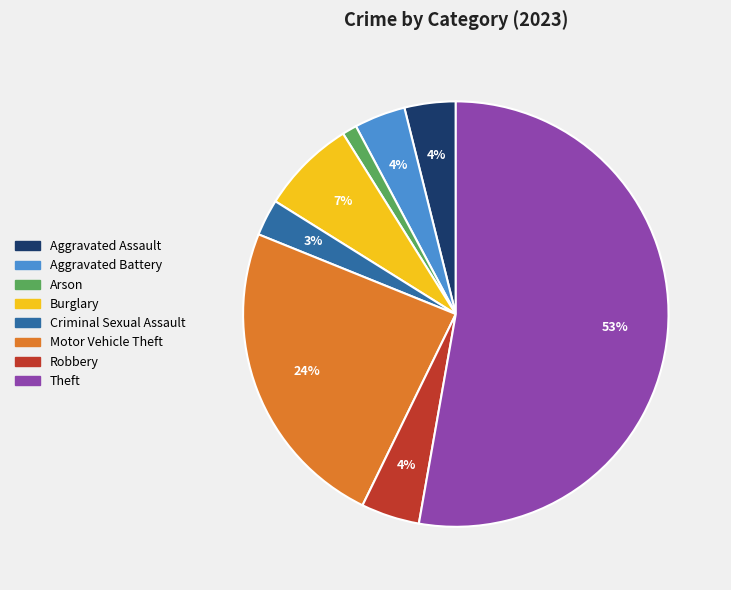

How many segments does this pie chart have?

8